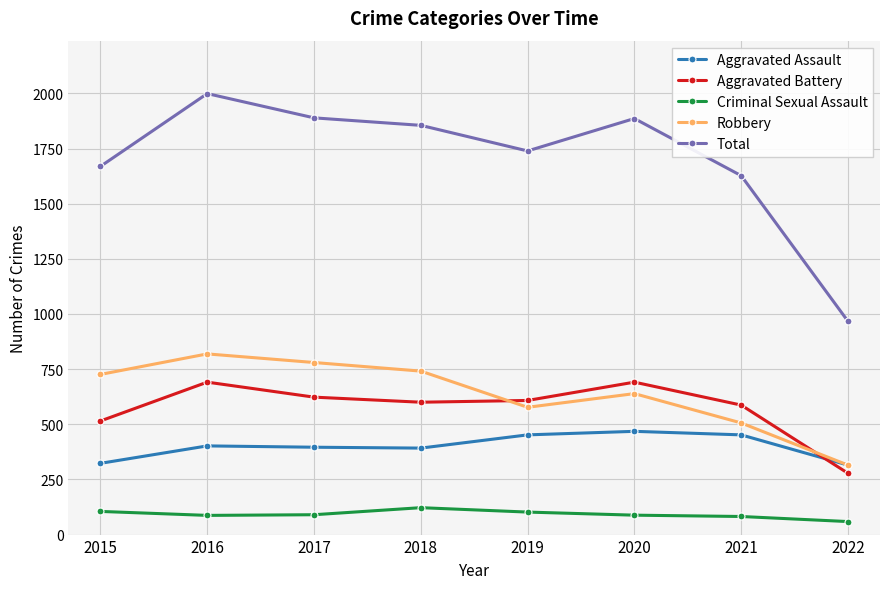

Where is Total nearest to the value 1483?

2021